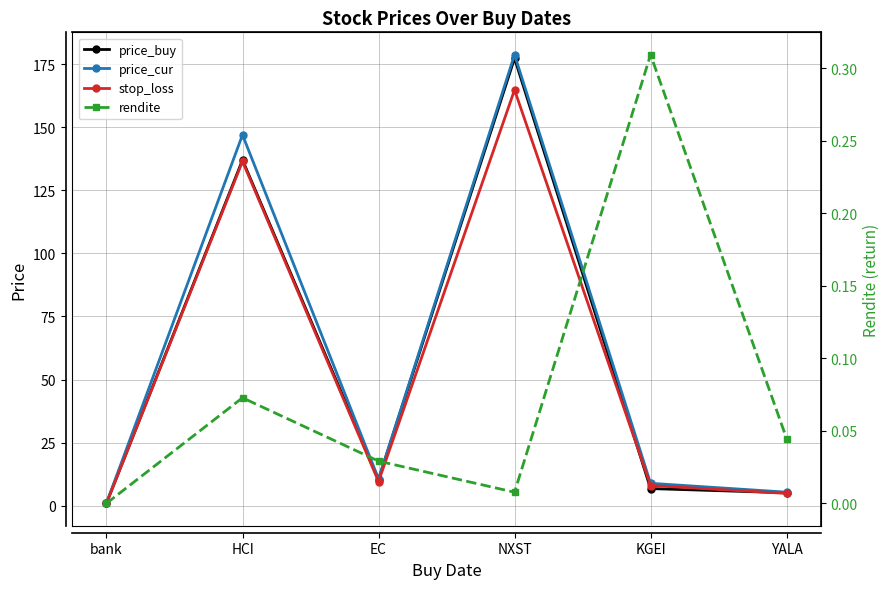

What are all the series names shown in the legend?

price_buy, price_cur, stop_loss, rendite